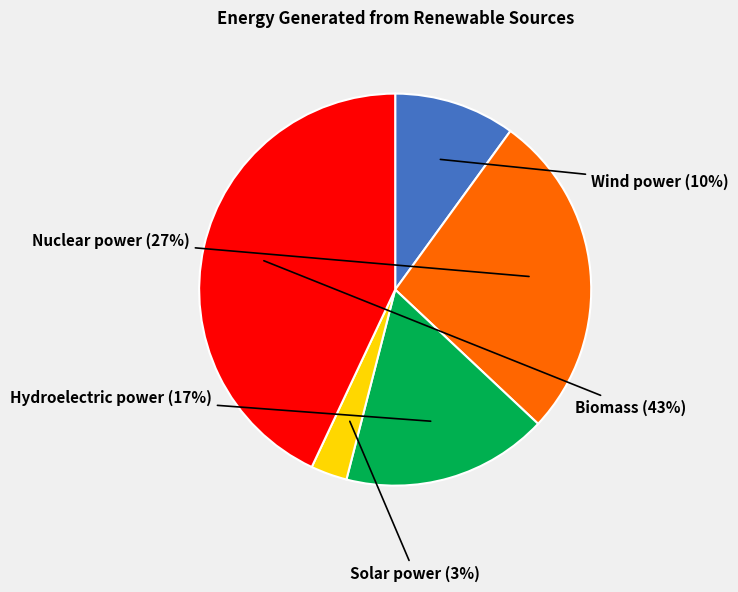

Is there any slice that represents more than half of the pie?

No